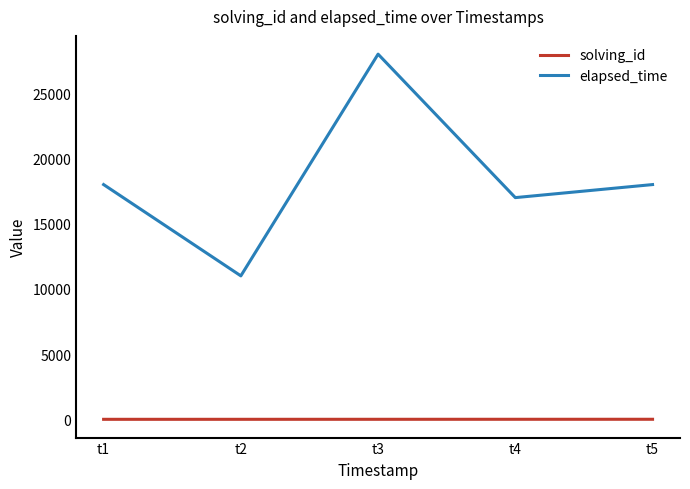

Rank the series at t3 from highest to lowest value.

elapsed_time, solving_id